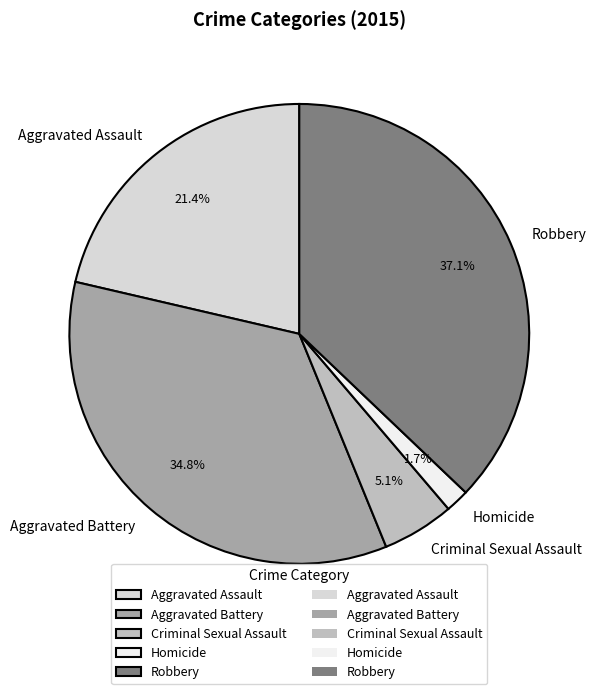

What percentage is NOT represented by Criminal Sexual Assault?

94.9%